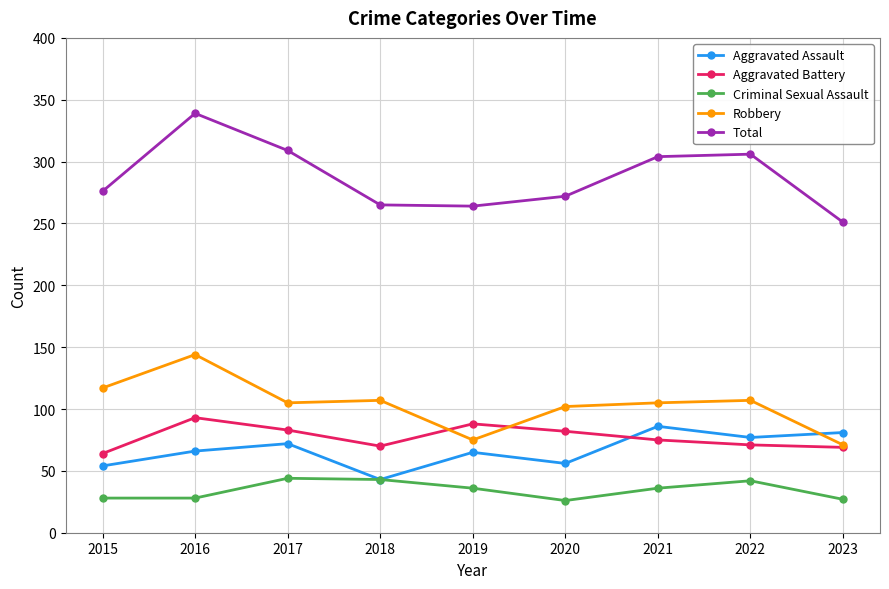

Which series has the largest range (max minus min)?

Total